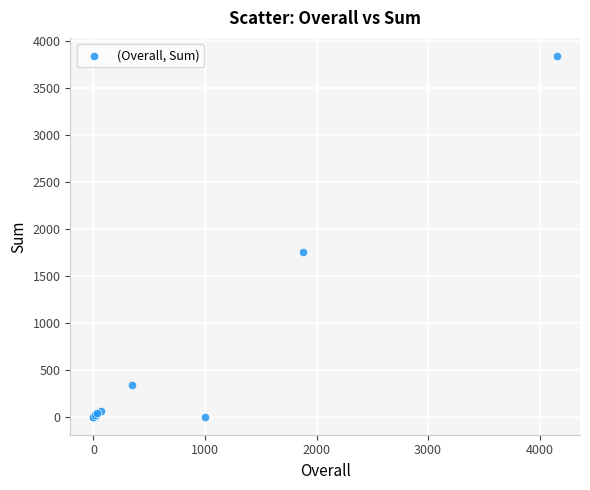

What Y value in the scatter plot is closest to 1919?

1757.9